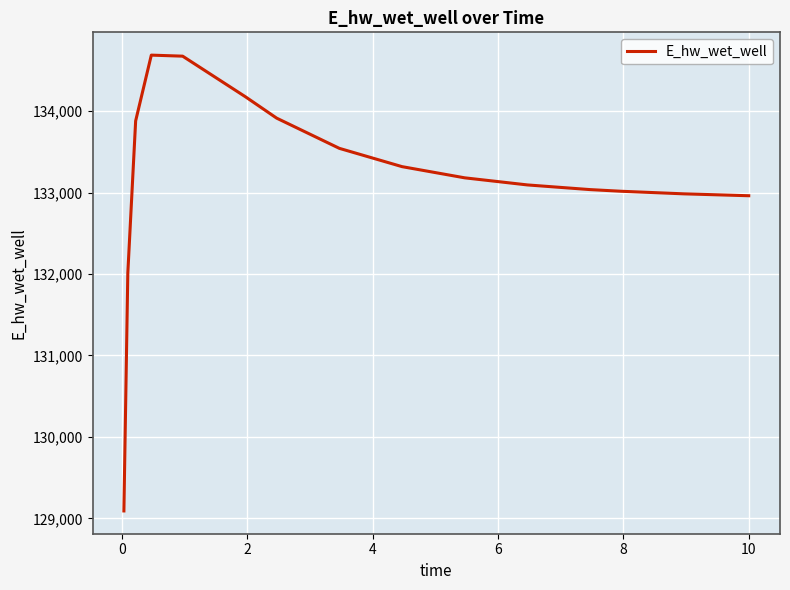

What is the minimum value shown in the chart?

129092.0